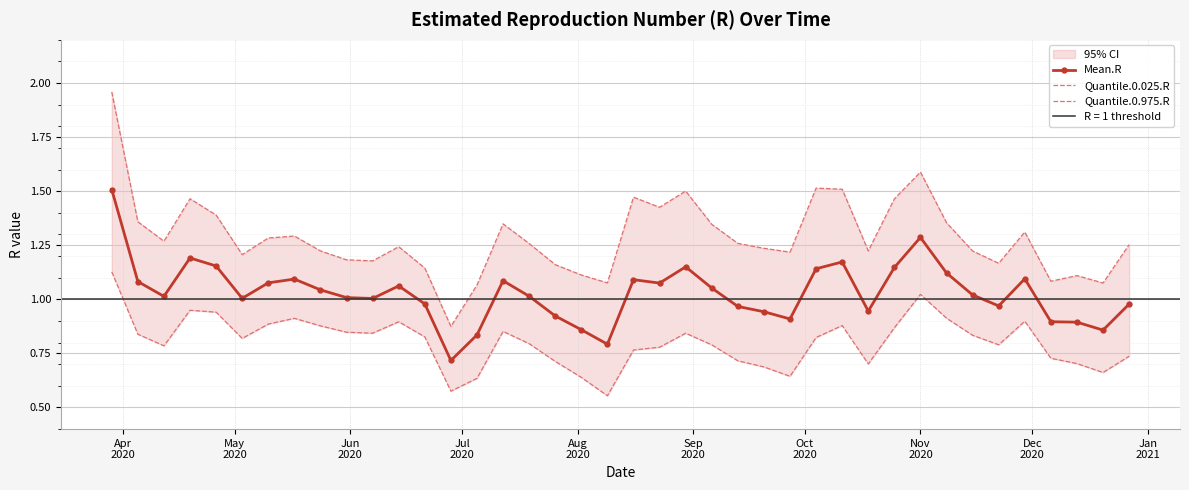

True or false: Mean.R has more than 1 interior local peaks.

True